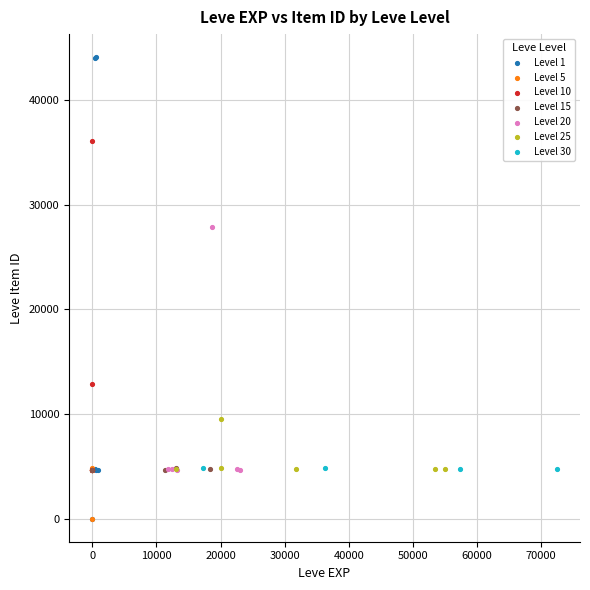

What are all the series names shown in the legend?

Level 1, Level 5, Level 10, Level 15, Level 20, Level 25, Level 30